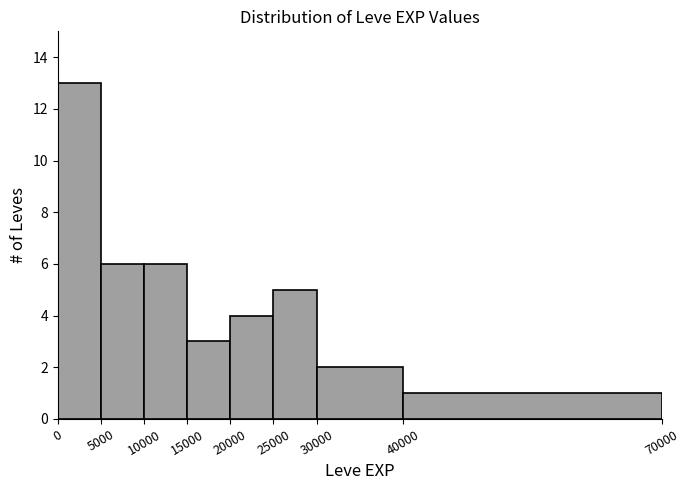

Reading left to right, transcribe this chart: for each bar, give the range it covers on the x-axis and its height. The values are not printed on the chart, so give them approximately, as read against the axis.

0 to 5000: 13
5000 to 10000: 6
10000 to 15000: 6
15000 to 20000: 3
20000 to 25000: 4
25000 to 30000: 5
30000 to 40000: 2
40000 to 70000: 1